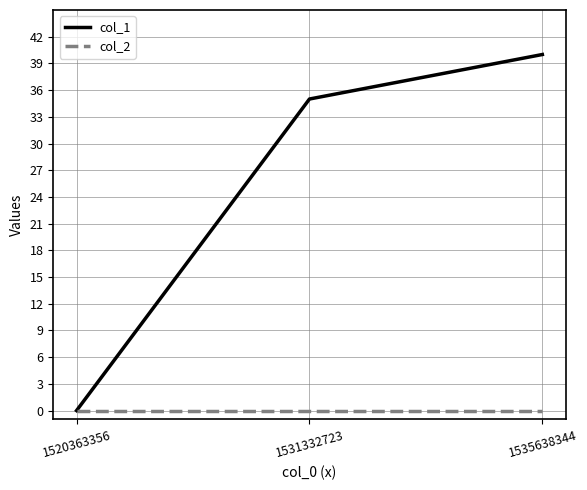

Reading left to right, transcribe all the data shown in this chart.

col_1: 1520363356=0	1531332723=35	1535638344=40
col_2: 1520363356=0	1531332723=0	1535638344=0